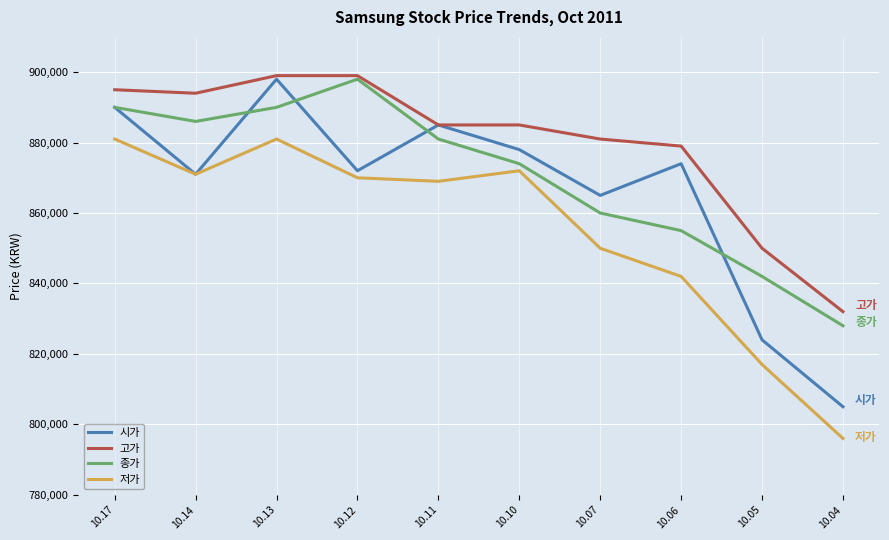

How many series are shown in this chart?

4